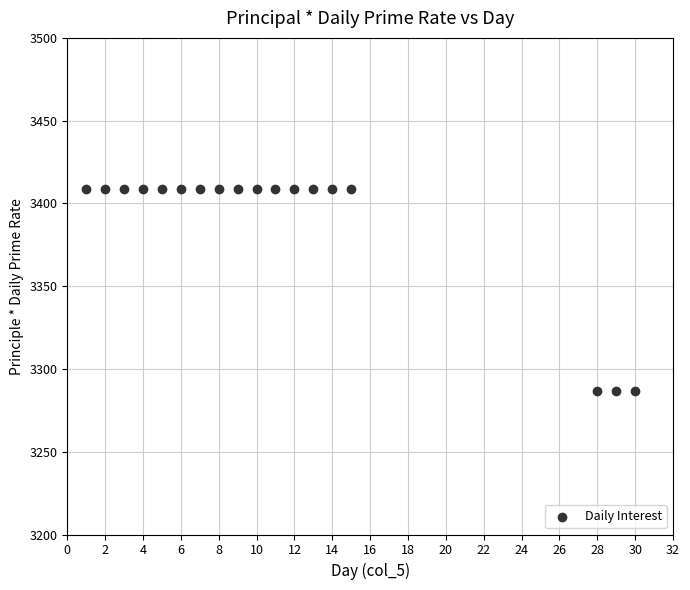

What is the range of Y values (max minus min)?

121.7